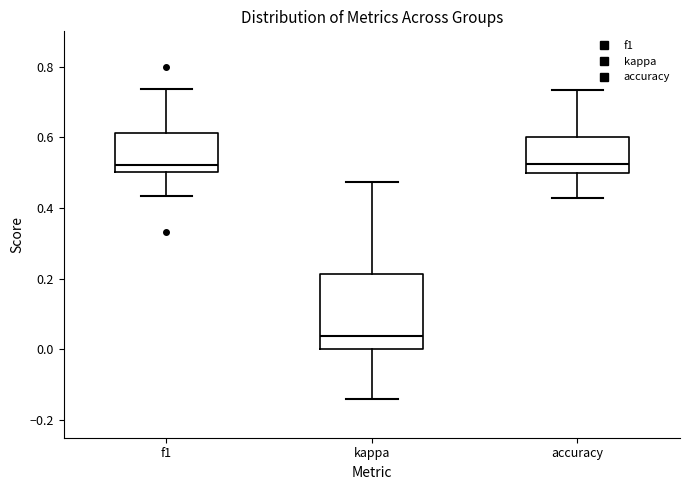

Reading left to right, transcribe this box plot: for each box, give where its median line is, the range the box spans, and where its two whiskers end, as read against the y-axis. The values are not printed on the chart, so give them approximately, as read against the axis.

f1: median 0.52, box 0.50 to 0.62, whiskers 0.44 to 0.74
kappa: median 0.04, box 0.00 to 0.22, whiskers -0.14 to 0.48
accuracy: median 0.52, box 0.50 to 0.60, whiskers 0.42 to 0.74